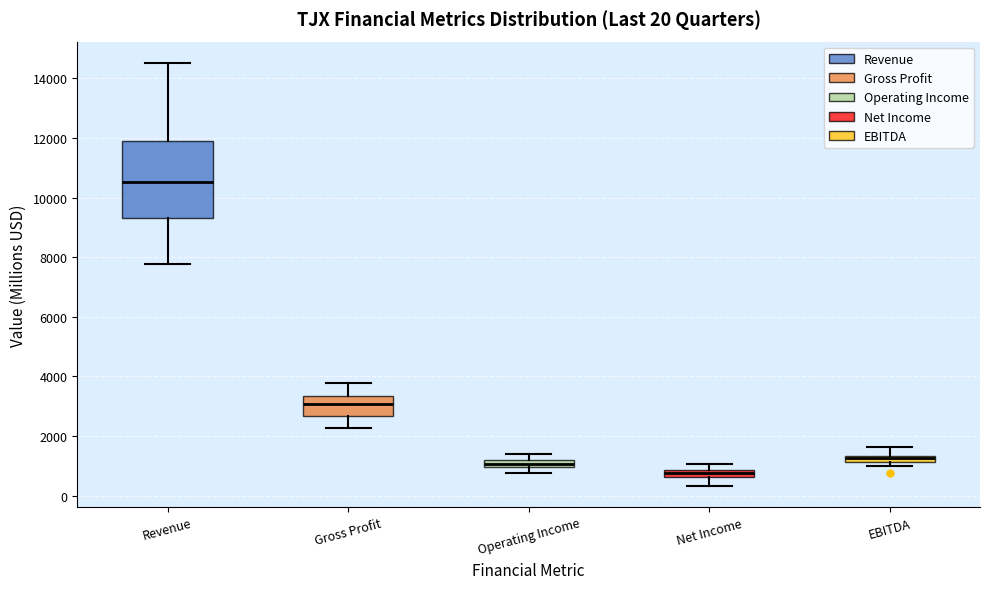

Comparing the boxes themselves (not the whiskers), which one is the tallest?

Revenue